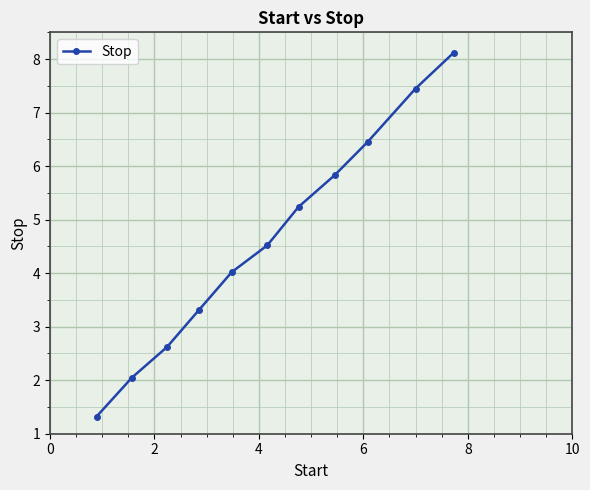

What is the value of the 6th point from the left?

4.5